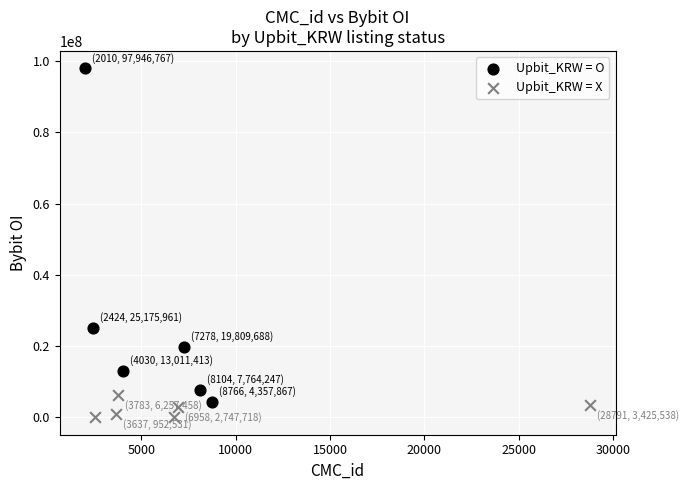

Which series has the largest Y range (max minus min)?

Upbit_KRW = O